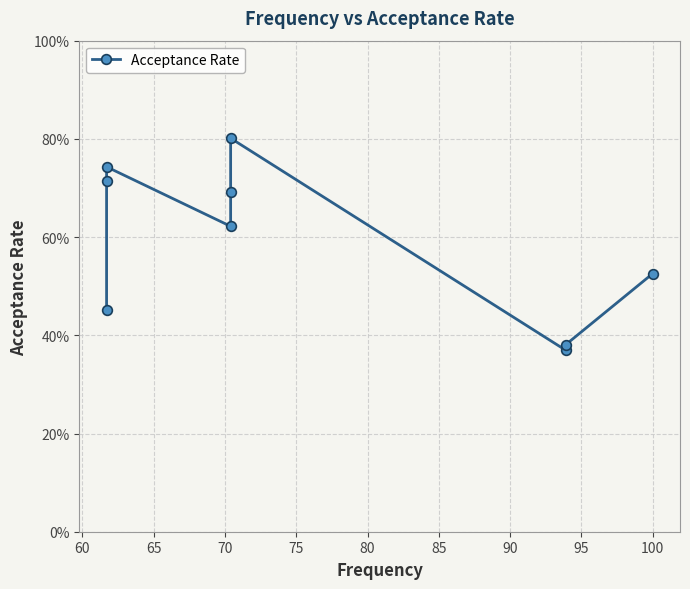

What is the difference between the maximum and second lowest values?

0.4